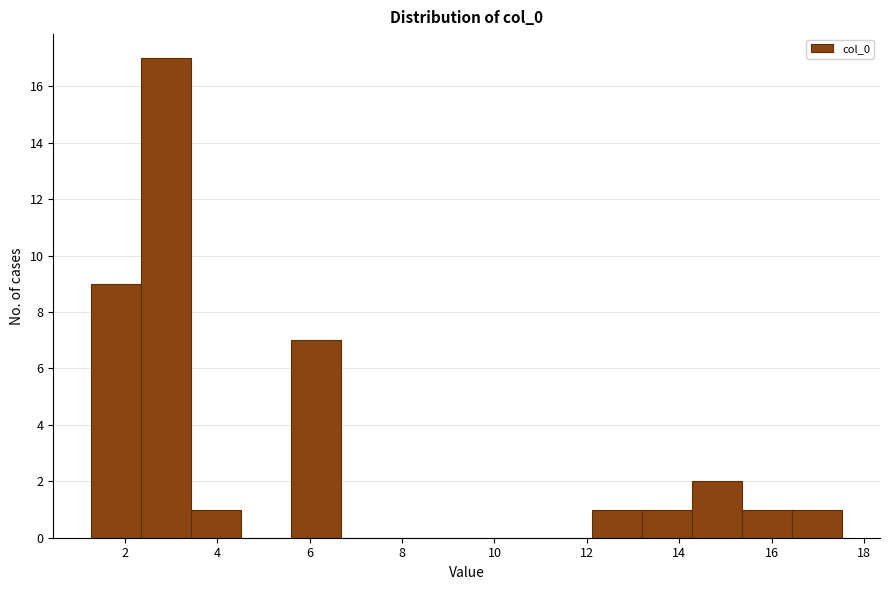

Which range on the x-axis has the tallest bar?

2.4 to 3.4